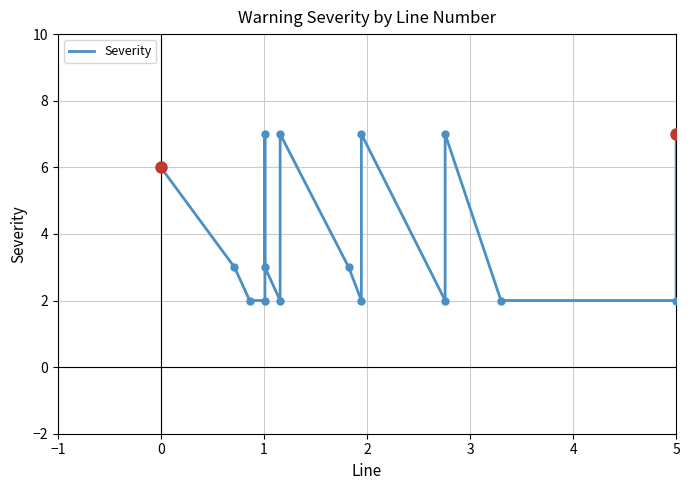

The value at 11 is 1. True or false?

False